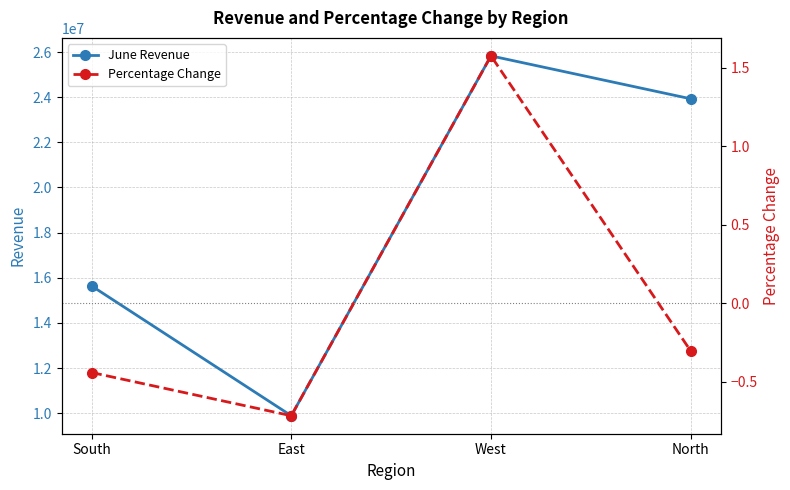

Read the June Revenue value at North.

23930000